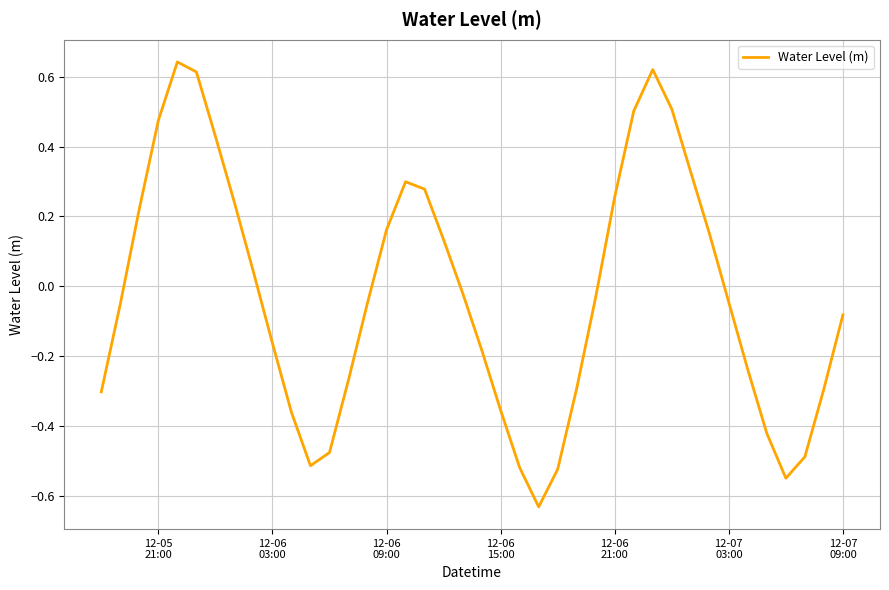

Does the chart have visible grid lines?

Yes